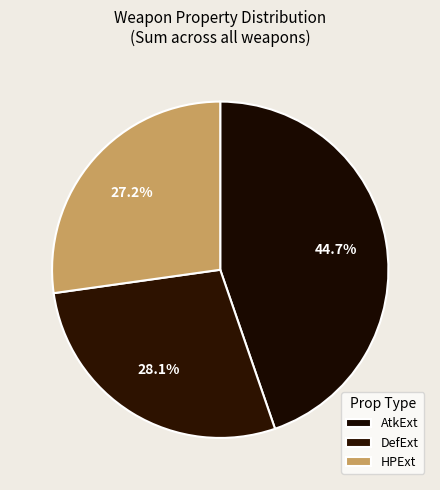

Count the number of slices in the pie.

3